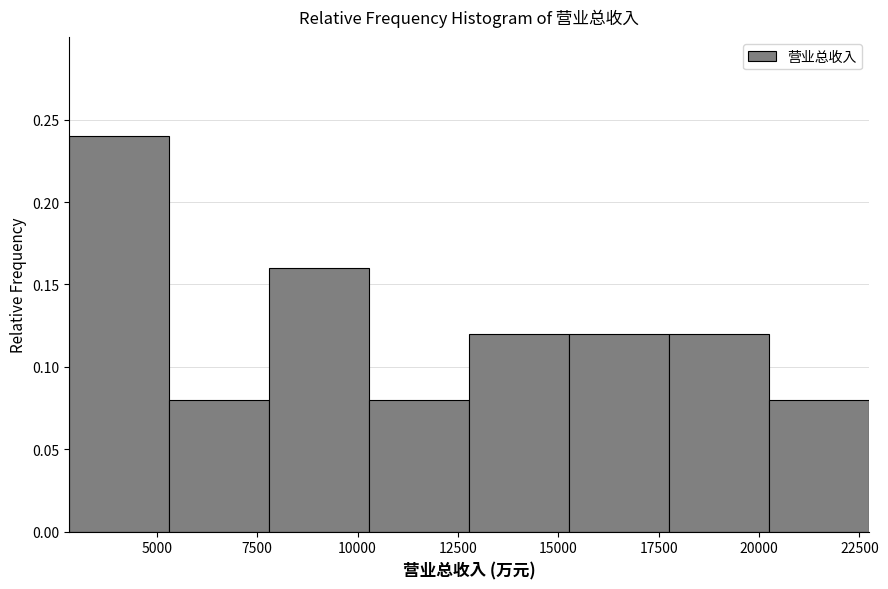

Which range on the x-axis has the tallest bar?

3000 to 5500